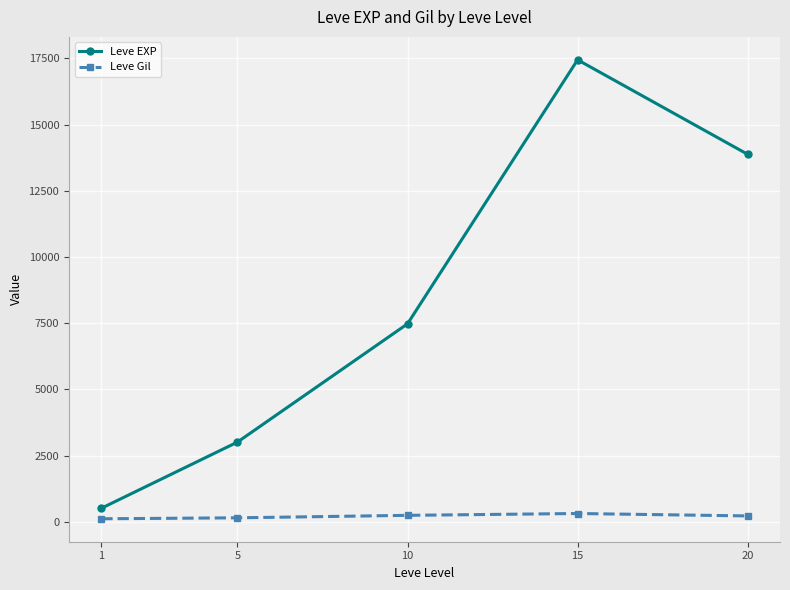

What is the highest value of the Leve EXP series?

17445.0